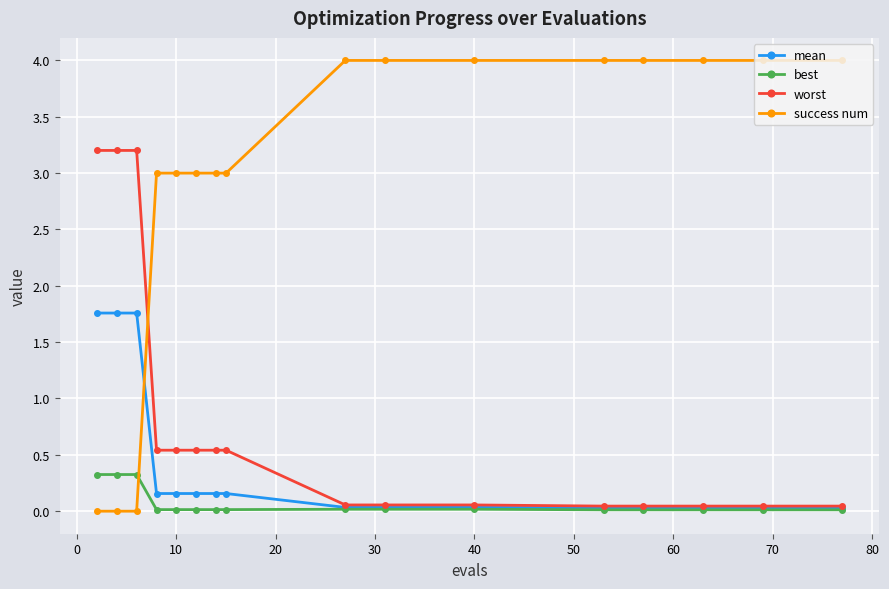

Which series ends up on top after the final intersection of best and success num?

success num